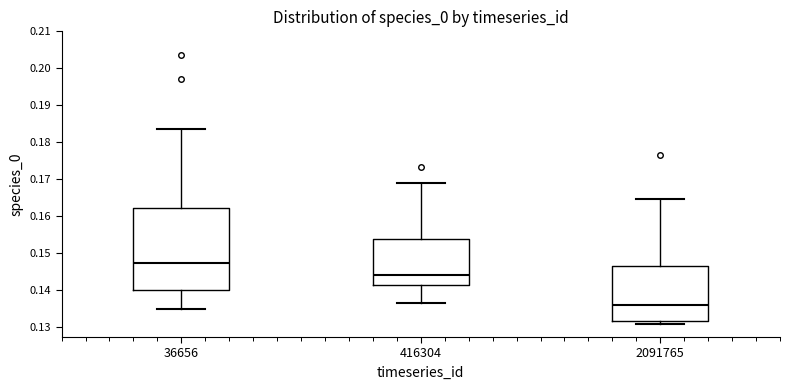

Where does the median line of the box at x = 416304 sit on the y-axis? The values are not printed on the chart, so give them approximately, as read against the axis.

0.144